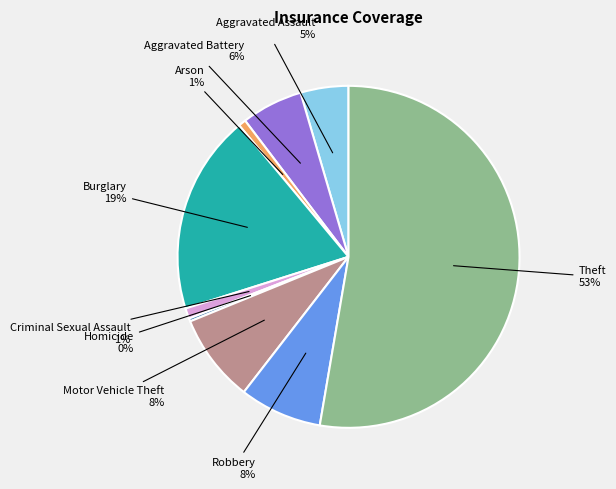

Does any single category account for the majority?

Yes